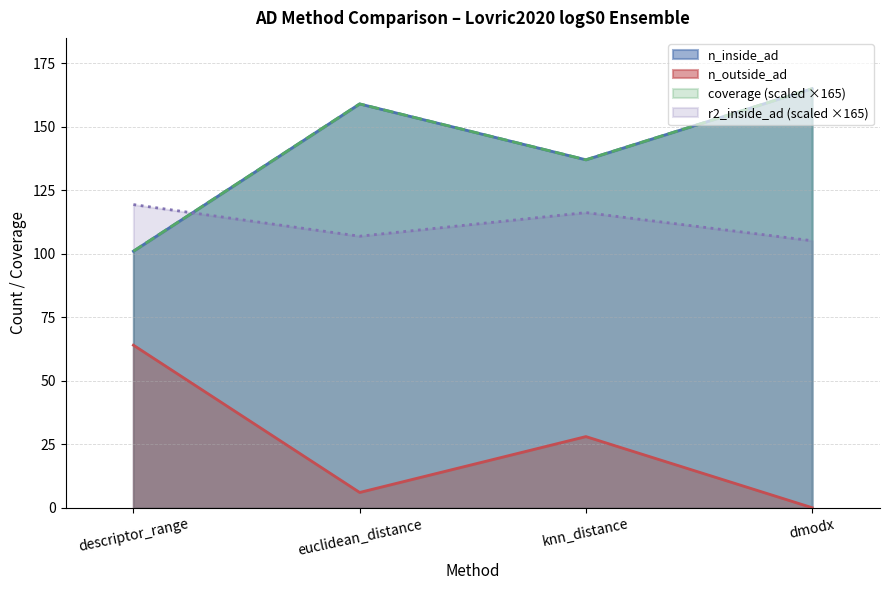

The value of n_outside_ad at descriptor_range is 64. True or false?

True